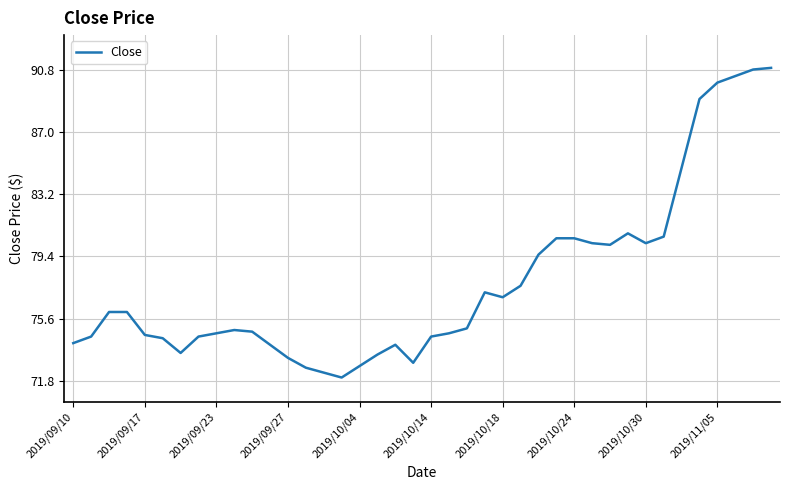

What is the minimum value shown in the chart?

72.0